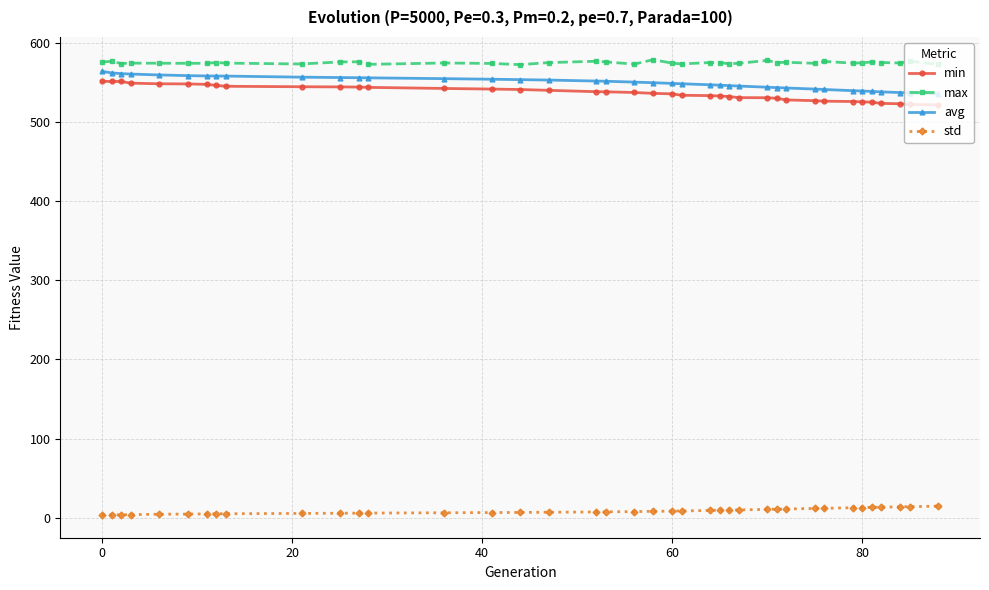

What is the sum of all avg values?

21456.1